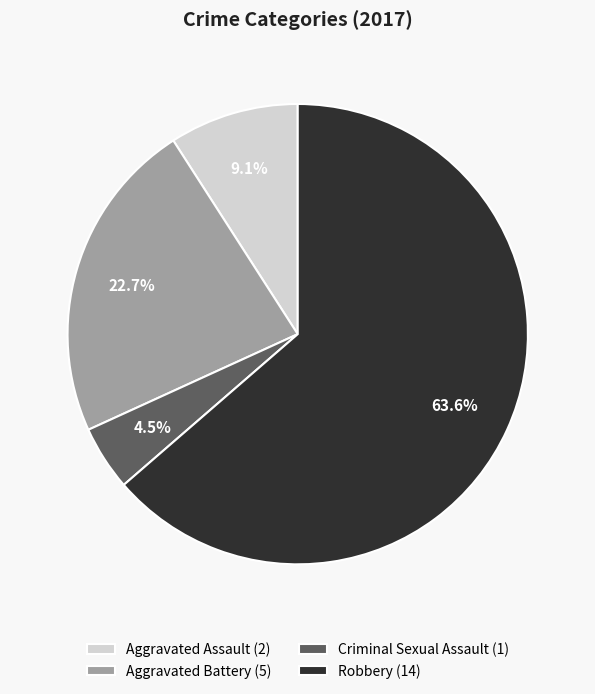

Which slice is the largest?

Robbery